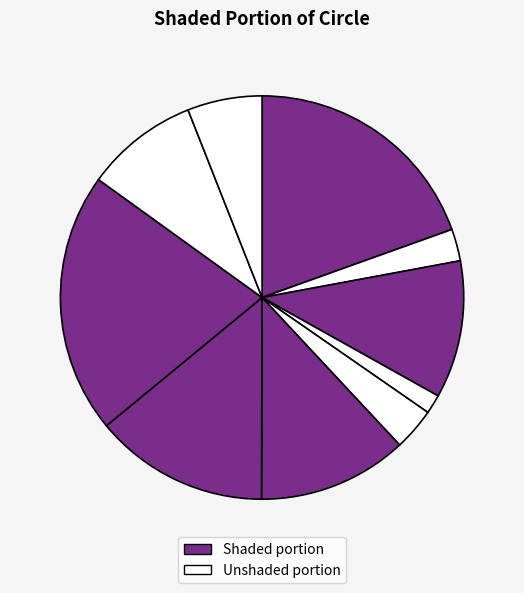

How many slices are in this pie chart?

10